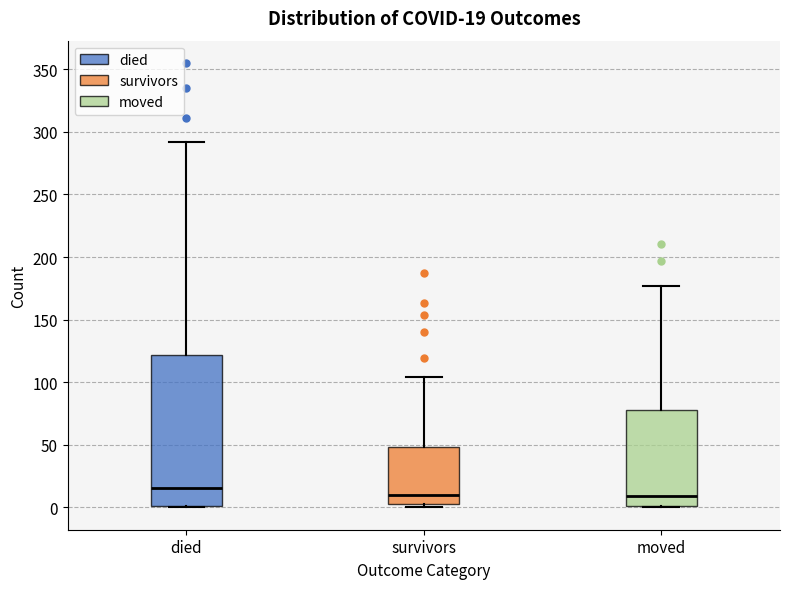

Which box is the tallest, from its lower edge to its upper edge?

died